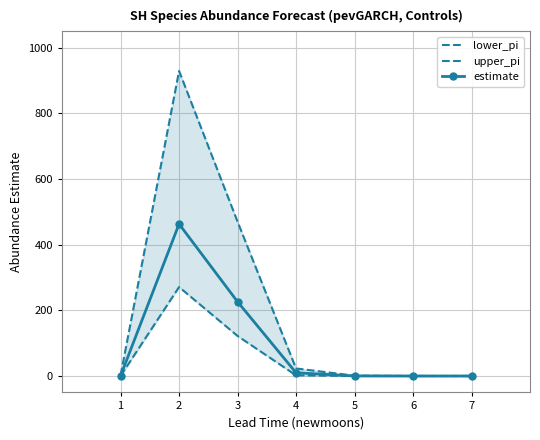

What is the difference between the maximum and minimum values in the lower_pi series?

271.0